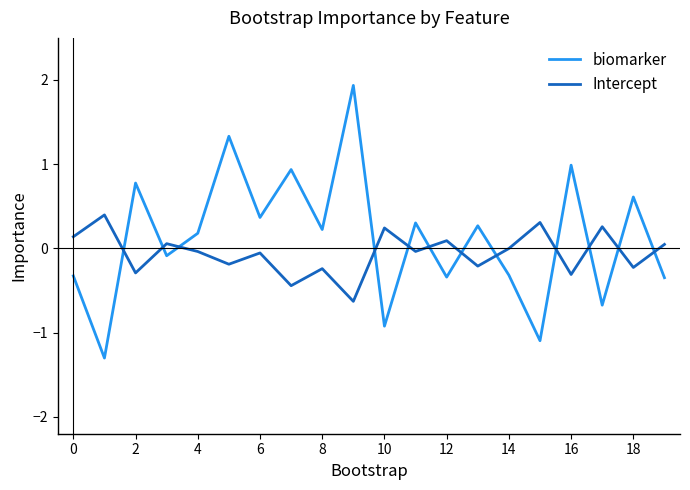

How many intersections are there between Intercept and biomarker?

12